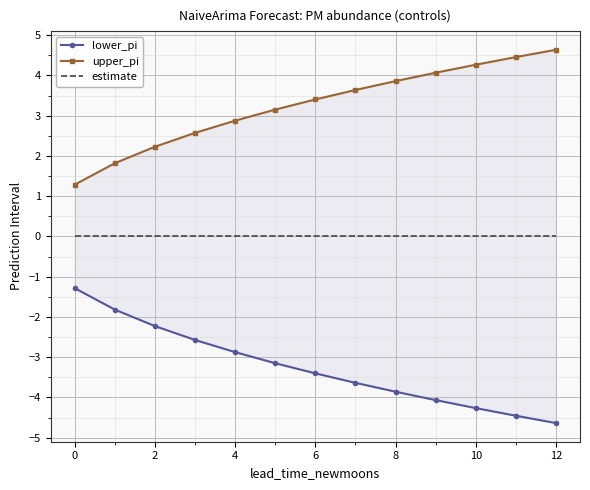

Which series has the largest total across all categories?

upper_pi